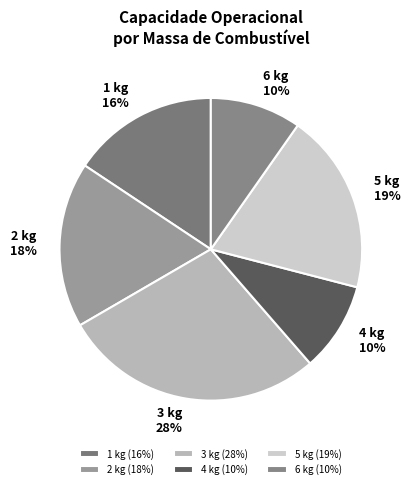

Between 2 kg and 3 kg, which is larger?

3 kg